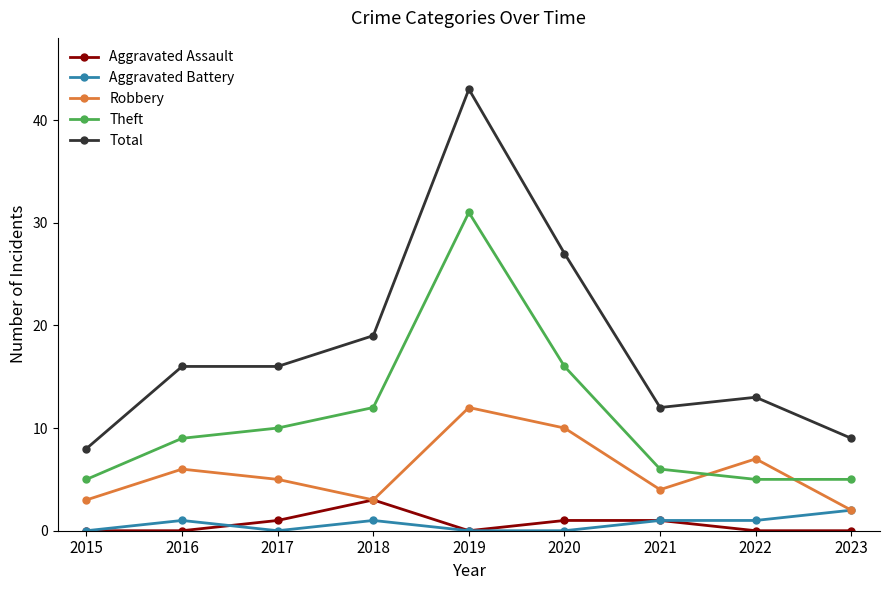

True or false: Total has more than 1 points higher than both neighbors.

True